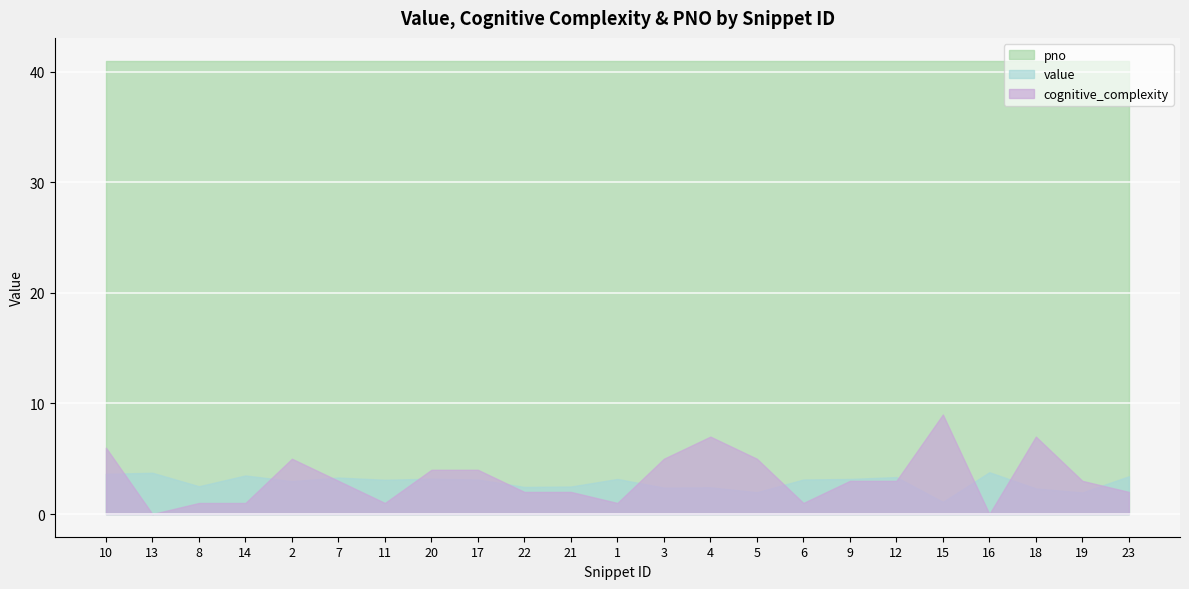

How many interior local valleys does the cognitive_complexity series have?

5